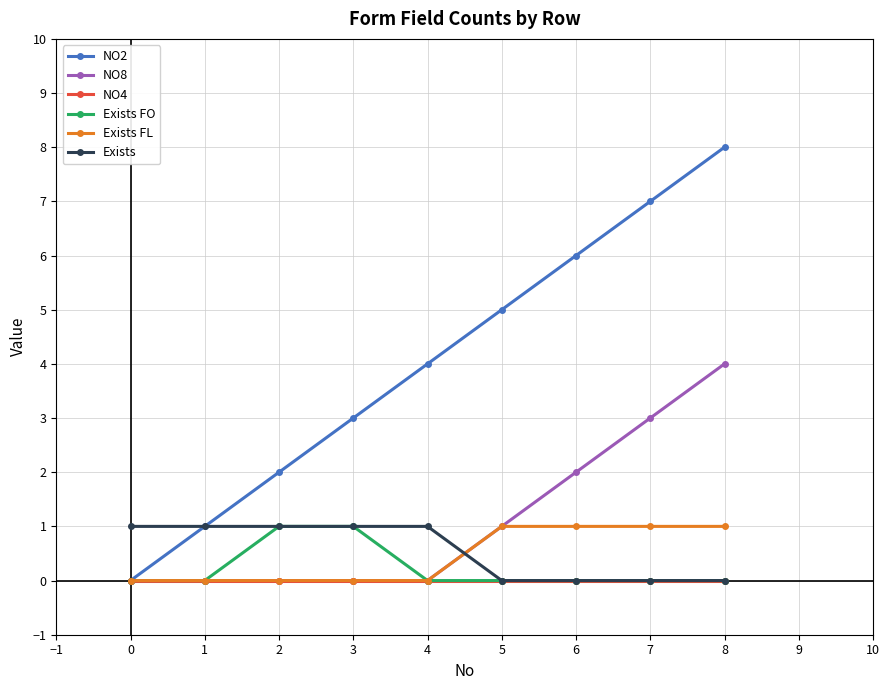

Which series changed the most between 0 and 7?

NO2